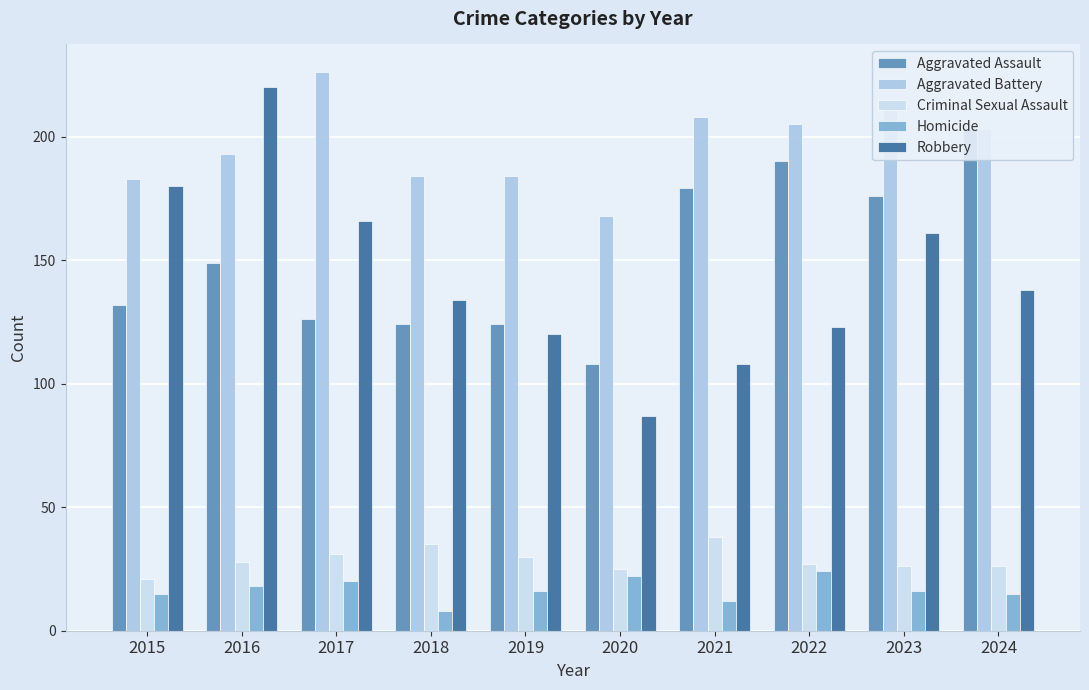

Reading left to right, list all the values displayed in this chart.

Aggravated Assault: 2015=132	2016=149	2017=126	2018=124	2019=124	2020=108	2021=179	2022=190	2023=176	2024=203
Aggravated Battery: 2015=183	2016=193	2017=226	2018=184	2019=184	2020=168	2021=208	2022=205	2023=214	2024=203
Criminal Sexual Assault: 2015=21	2016=28	2017=31	2018=35	2019=30	2020=25	2021=38	2022=27	2023=26	2024=26
Homicide: 2015=15	2016=18	2017=20	2018=8	2019=16	2020=22	2021=12	2022=24	2023=16	2024=15
Robbery: 2015=180	2016=220	2017=166	2018=134	2019=120	2020=87	2021=108	2022=123	2023=161	2024=138